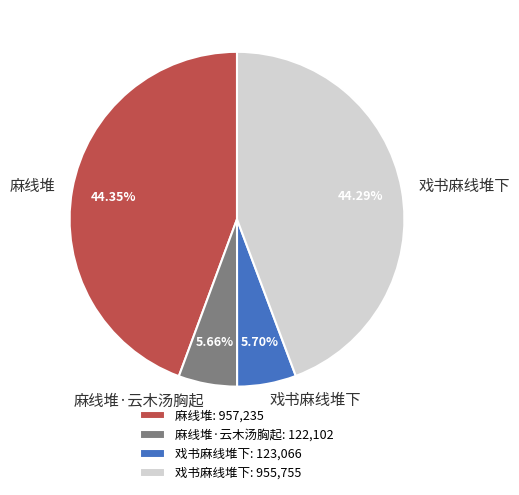

Between 戏书麻线堆下: 955,755 and 麻线堆·云木汤胸起: 122,102, which is larger?

戏书麻线堆下: 955,755